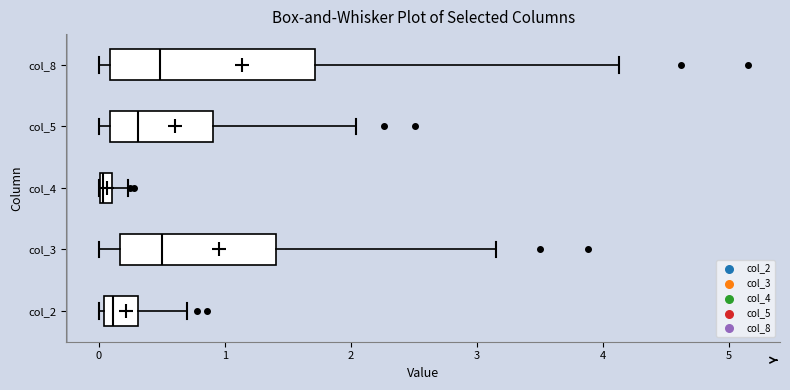

Which box is the widest, from its left edge to its right edge?

col_8